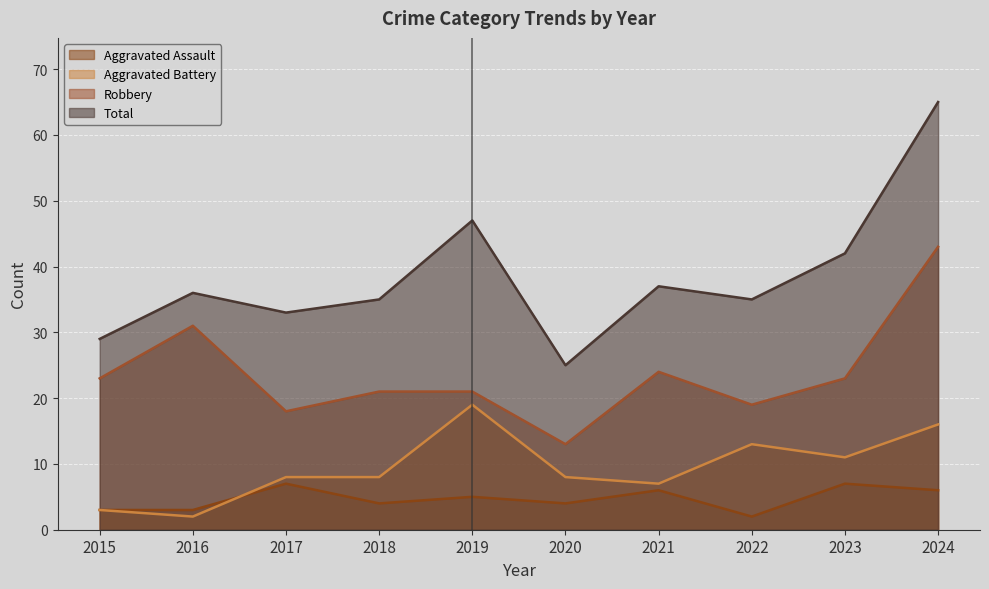

At how many categories does at least one series exceed 37?

3